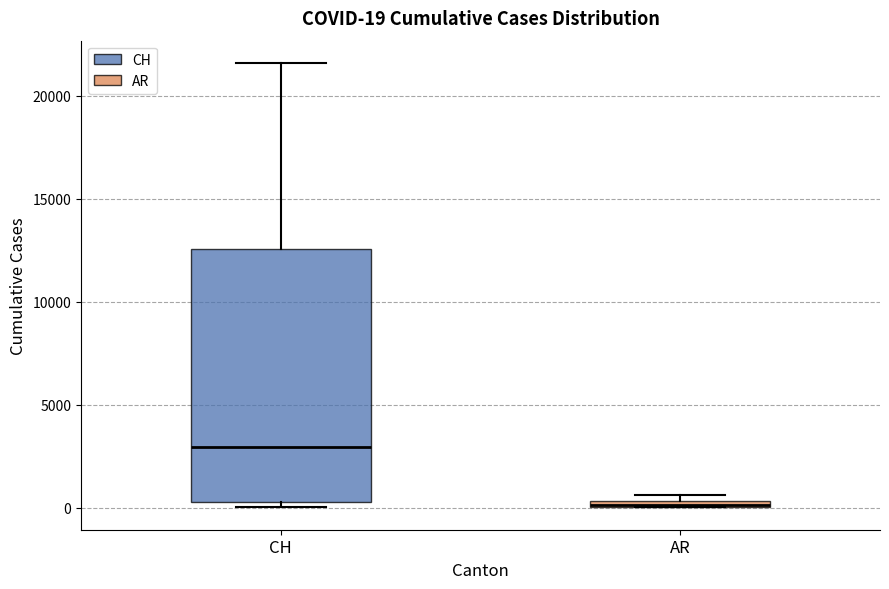

Comparing the boxes themselves (not the whiskers), which one is the tallest?

CH